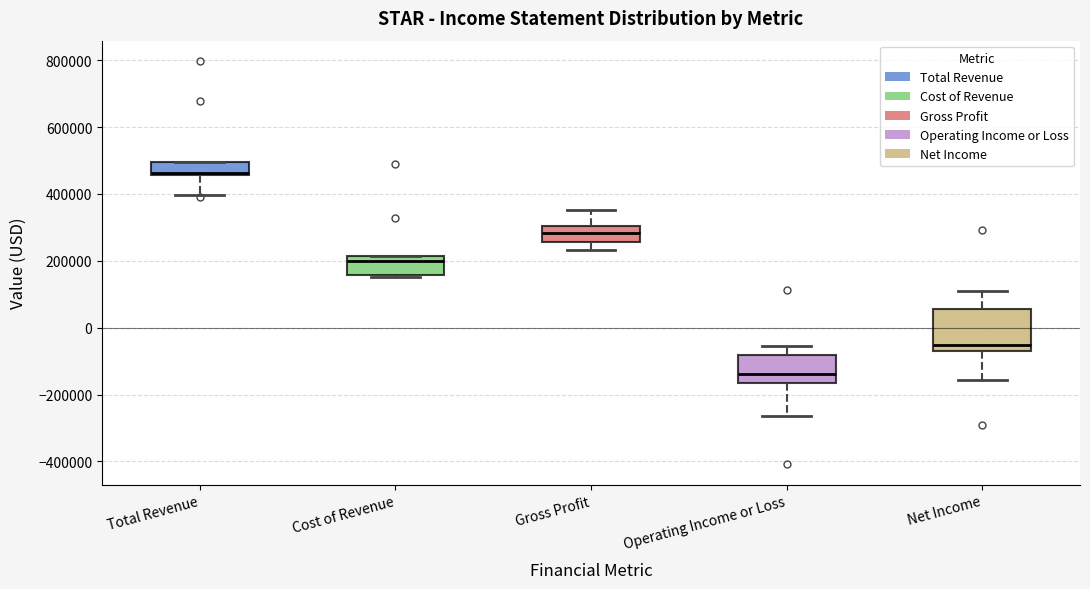

Reading left to right, read every box against the y-axis: the position of its median line, the range the box covers, and the ends of its whiskers. The values are not printed on the chart, so give them approximately, as read against the axis.

Total Revenue: median 460000 (just above the box's lower edge), box 460000 to 500000, whiskers 400000 to 500000
Cost of Revenue: median 200000, box 160000 to 220000, whiskers 160000 to 220000
Gross Profit: median 280000, box 260000 to 300000, whiskers 240000 to 360000
Operating Income or Loss: median -140000, box -160000 to -80000, whiskers -260000 to -60000
Net Income: median -60000 (just above the box's lower edge), box -60000 to 60000, whiskers -160000 to 120000